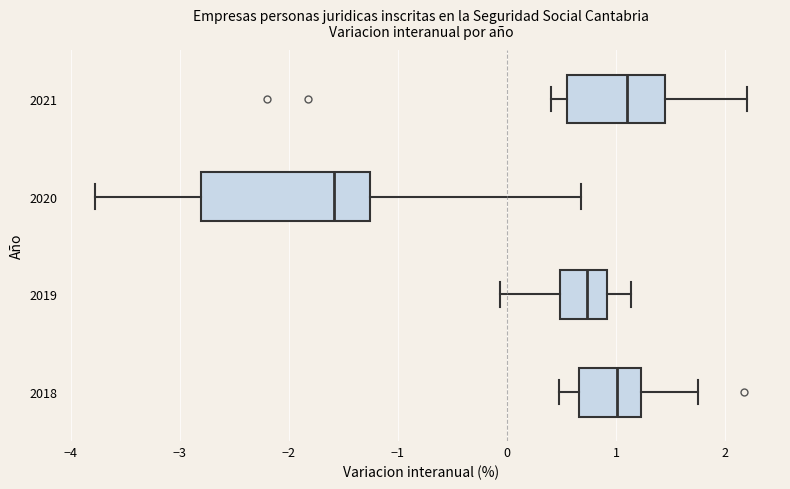

Which box's median line is the furthest to the left?

2020